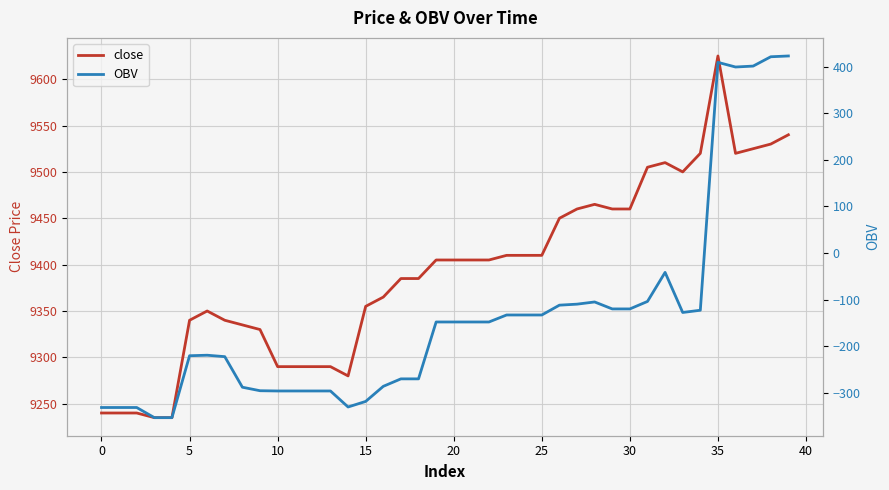

At which category is the sum across all series the highest?

35